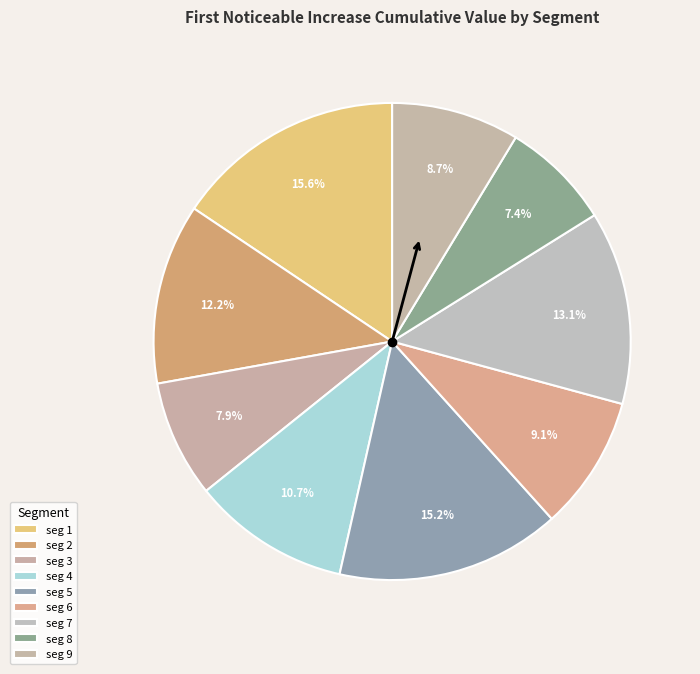

What is the smallest slice in the pie chart?

signal segment 8